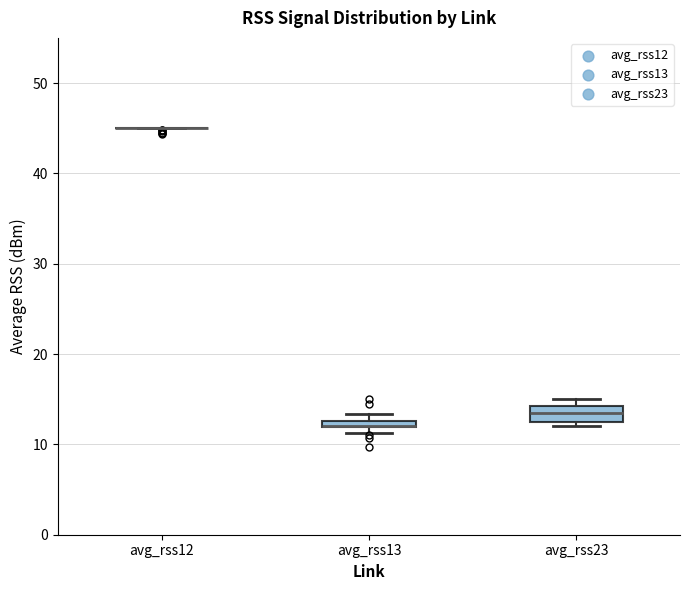

Where is the lower edge of the box for avg_rss23 on the y-axis? The values are not printed on the chart, so give them approximately, as read against the axis.

13